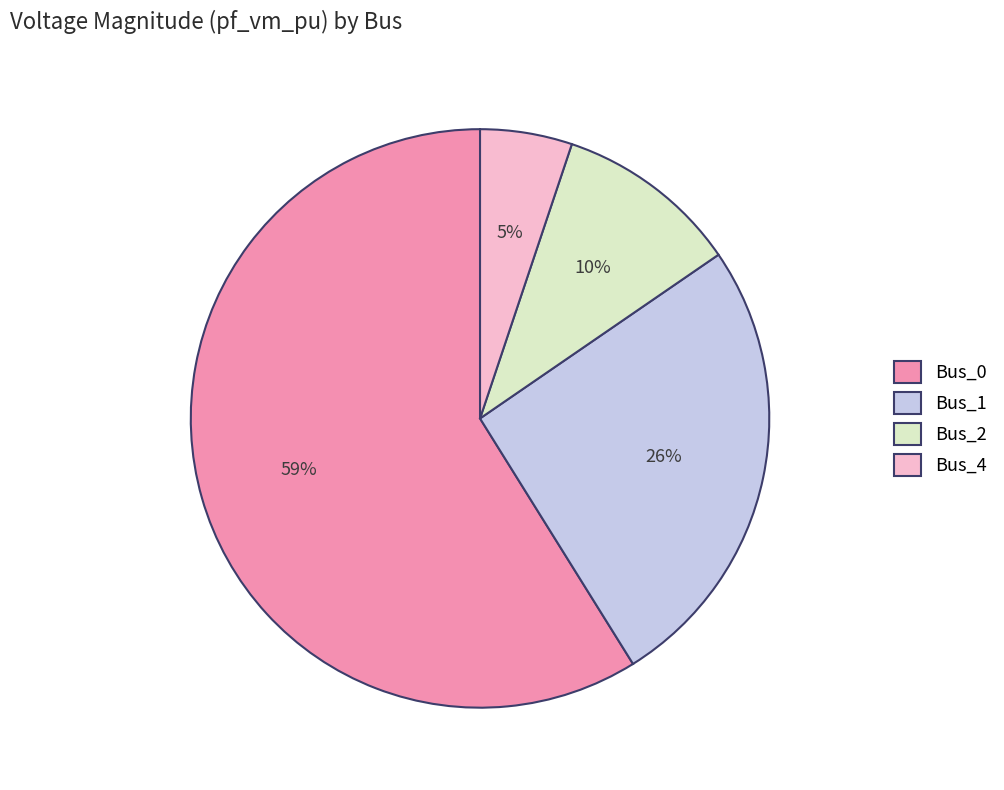

Is there a majority slice in this chart?

Yes